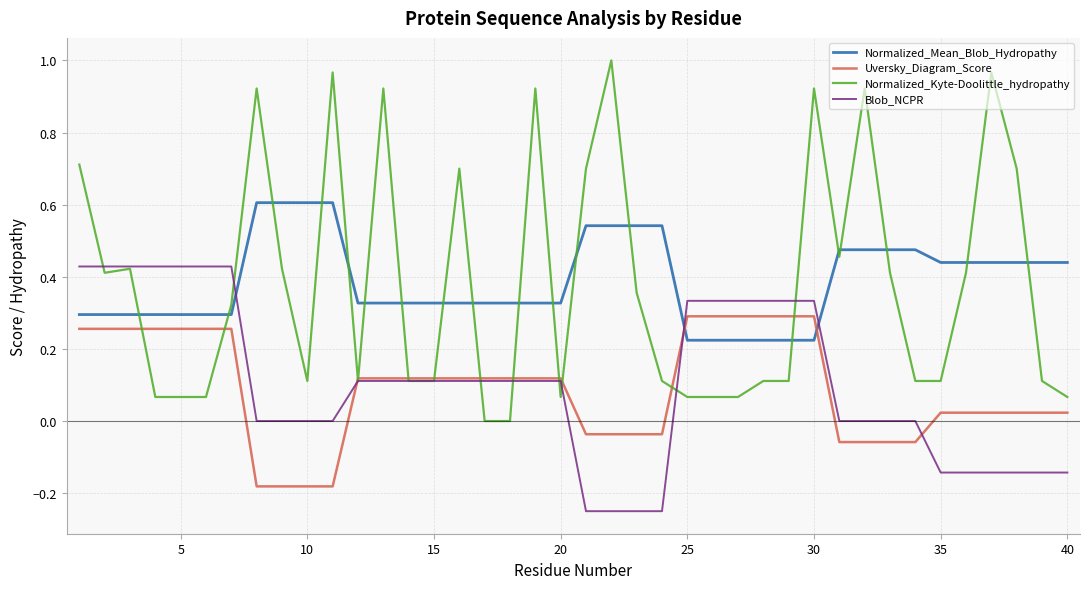

What is the sum of all Uversky_Diagram_Score values?

3.6